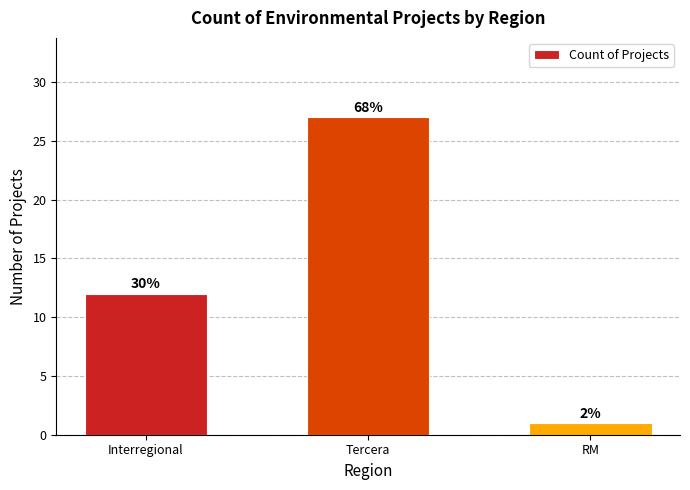

Are the bars horizontal?

No